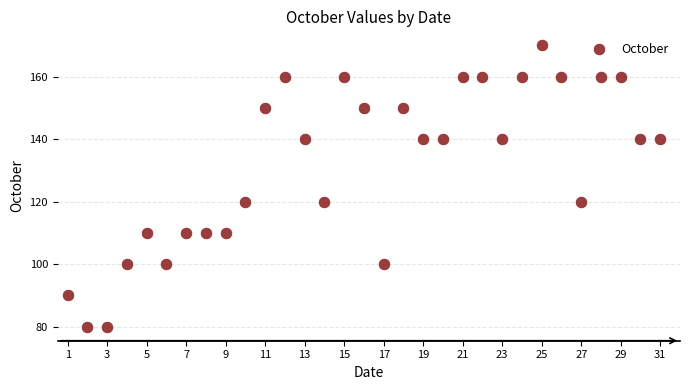

What is the range of Y values (max minus min)?

90